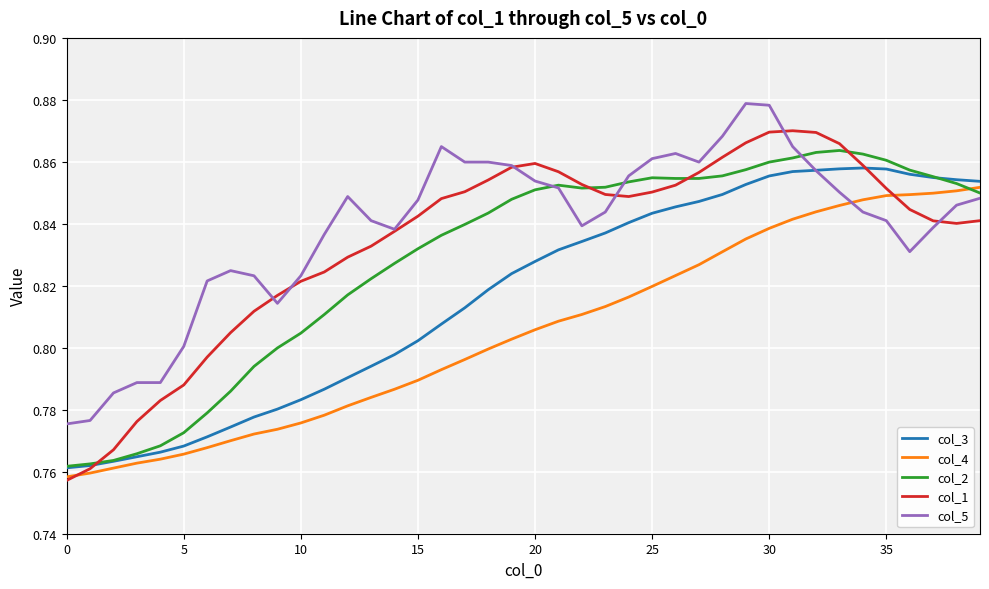

Which series has the largest total across all categories?

col_5